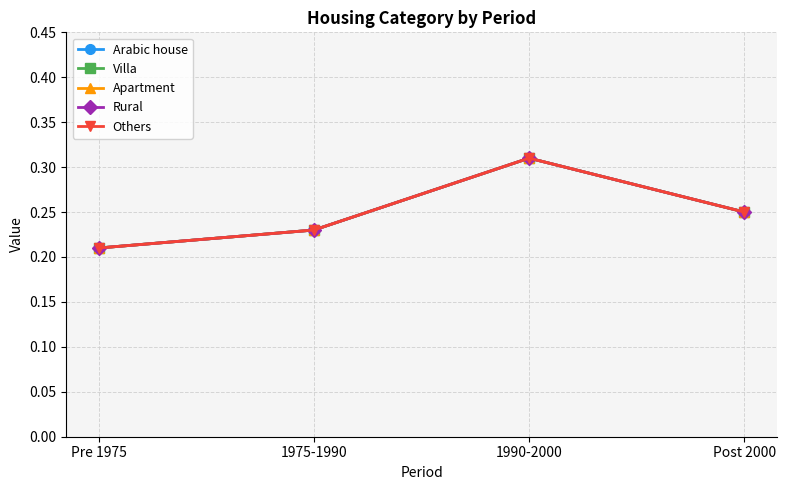

At which category does the chart reach its minimum across all series?

Pre 1975